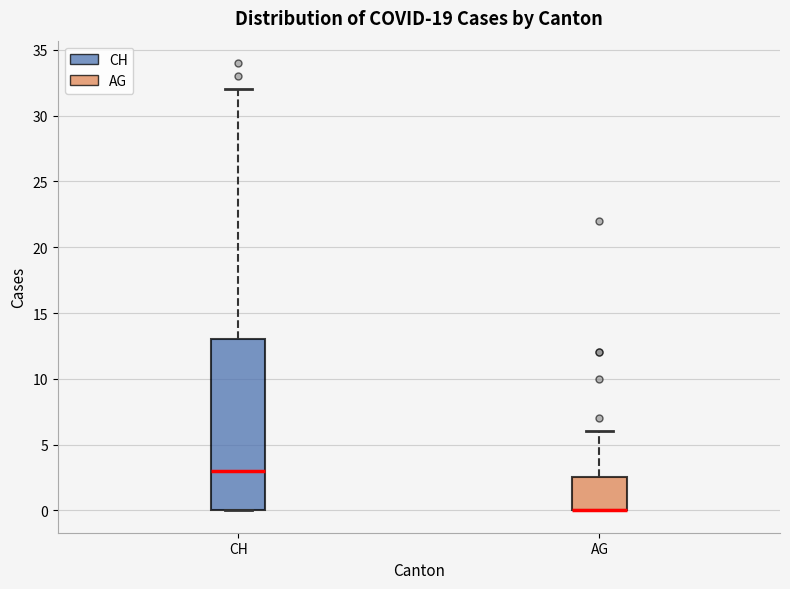

Where is the upper edge of the box for CH on the y-axis? The values are not printed on the chart, so give them approximately, as read against the axis.

13.0